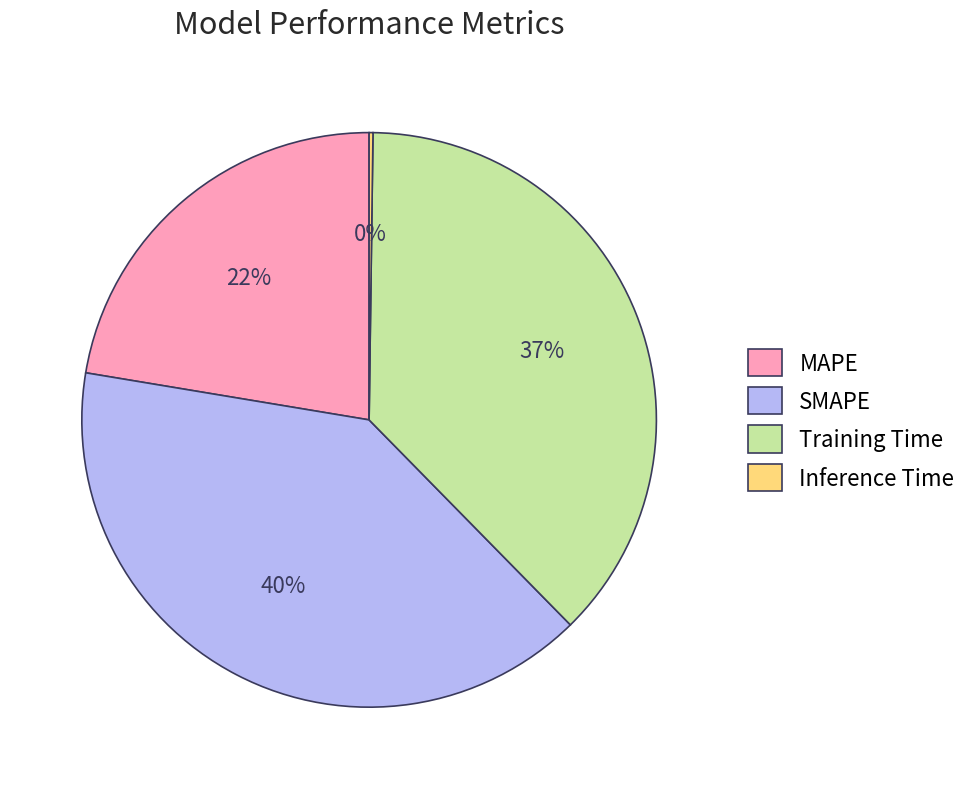

What is the largest slice in the pie chart?

SMAPE